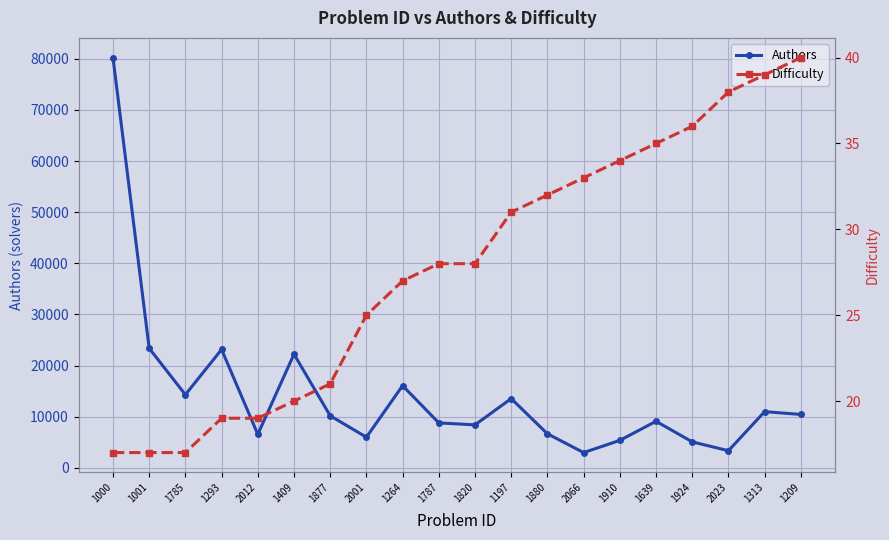

What is the spread (max minus min) of values at 1293?

23137